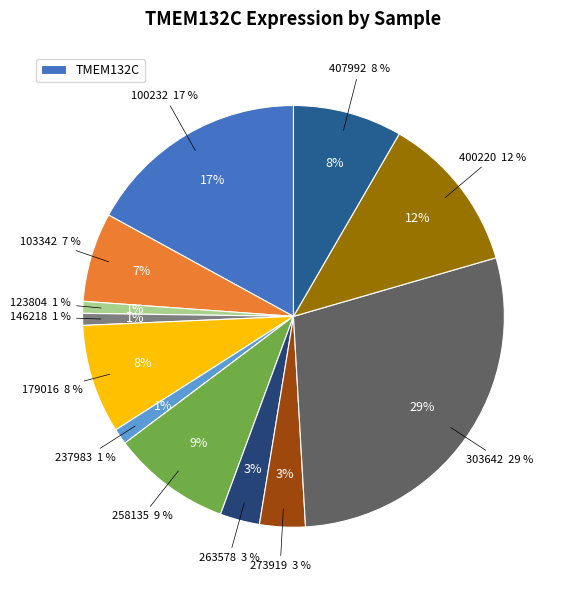

What percentage do 263578 and 237983 together represent?

4.3%